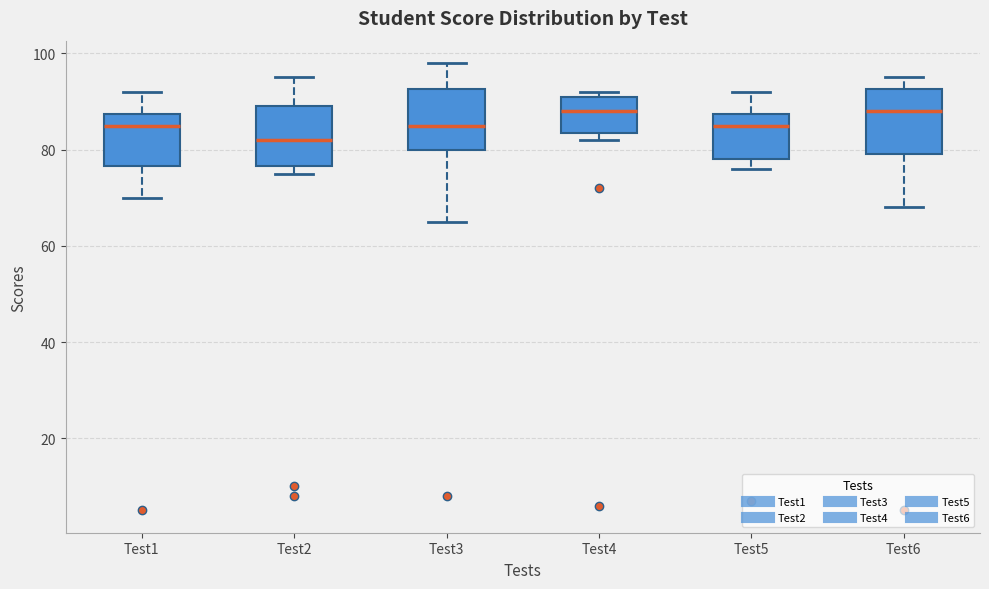

Where is the lower edge of the box for Test3 on the y-axis? The values are not printed on the chart, so give them approximately, as read against the axis.

80